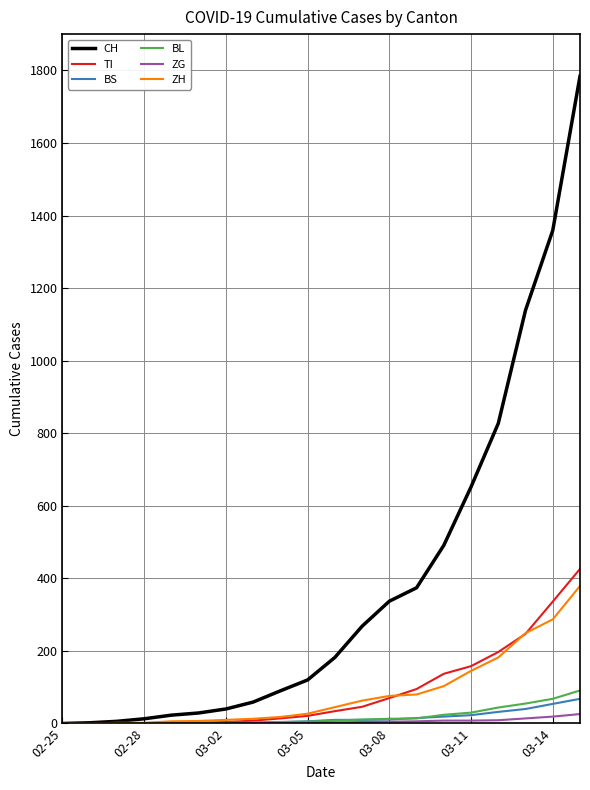

Which series has the widest spread of values?

CH